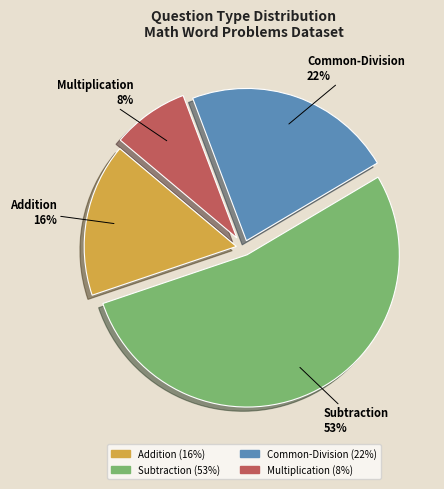

Is it true that Multiplication is 23% of the pie?

False